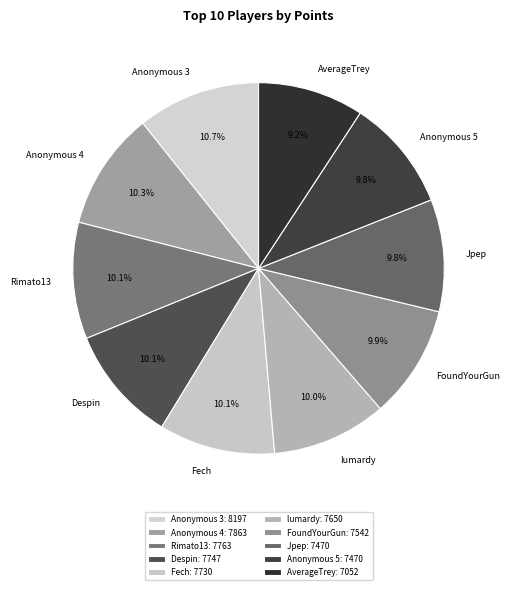

How many segments does this pie chart have?

10